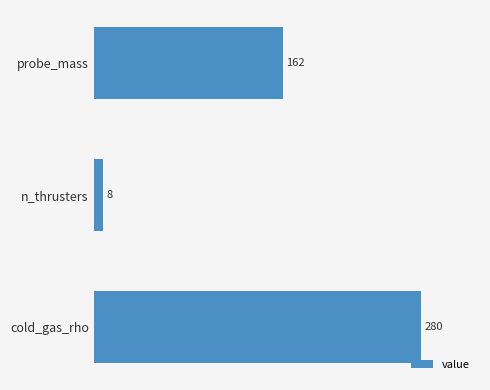

List the labels in order of value, smallest first.

n_thrusters, probe_mass, cold_gas_rho